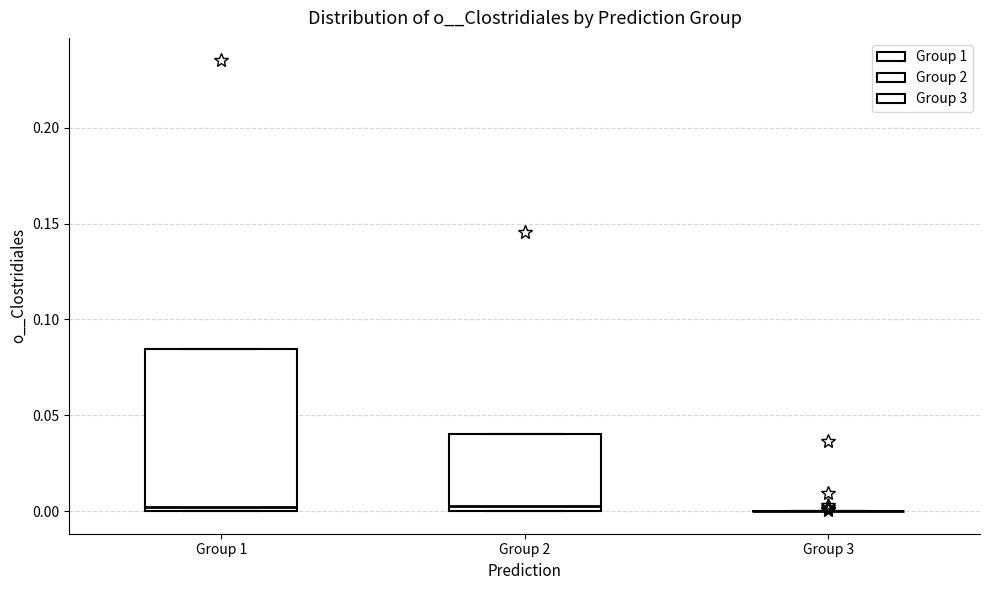

Reading left to right, transcribe this box plot: for each box, give where its median line is, the range the box spans, and where its two whiskers end, as read against the y-axis. The values are not printed on the chart, so give them approximately, as read against the axis.

Group 1: median 0.000 (just above the box's lower edge), box 0.000 to 0.085, whiskers 0.000 to 0.085
Group 2: median 0.005, box 0.000 to 0.040, whiskers 0.000 to 0.040
Group 3: box collapsed to a line at 0.000, whiskers 0.000 to 0.000